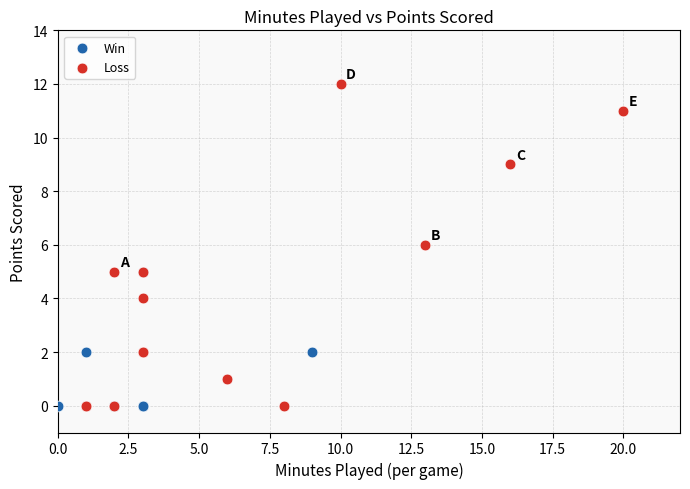

Which series contains the highest Y value?

Loss